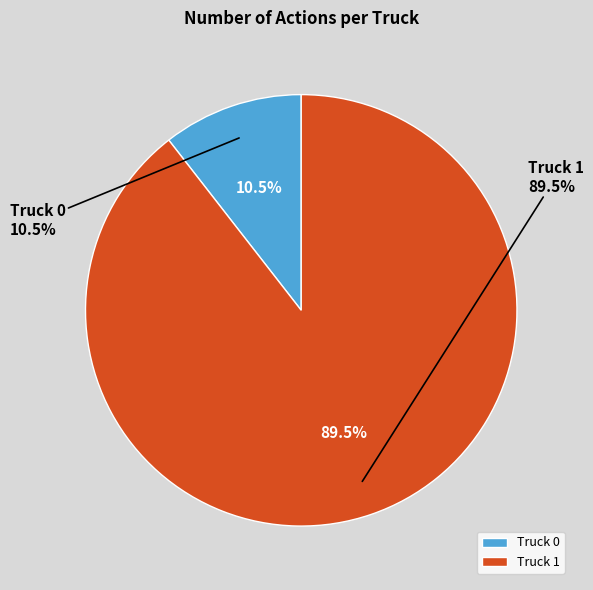

To the nearest percent, what portion does Truck 0 represent?

11%